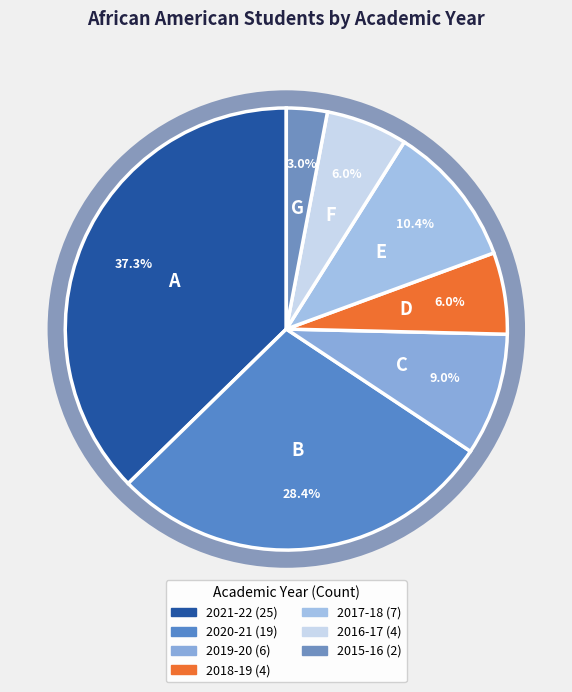

True or false: 2017-18 accounts for 10% of the total.

True